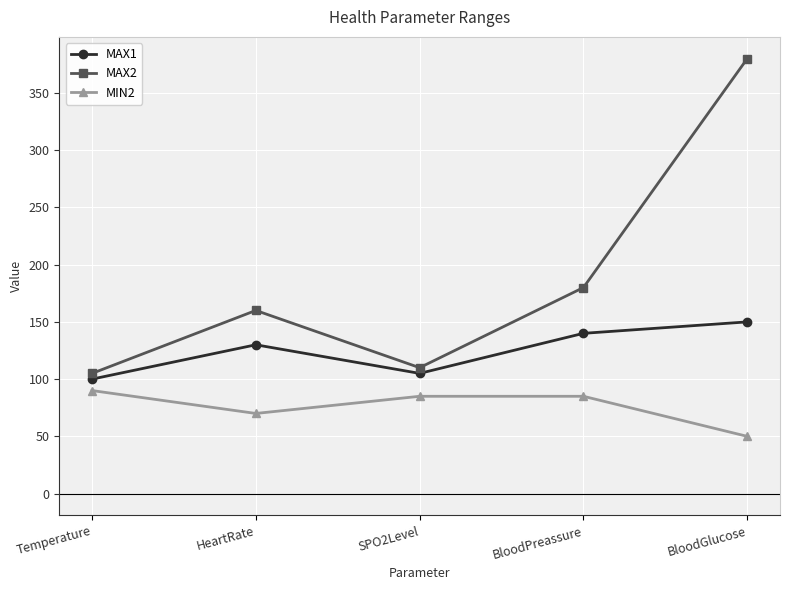

What position from the left is Temperature?

1